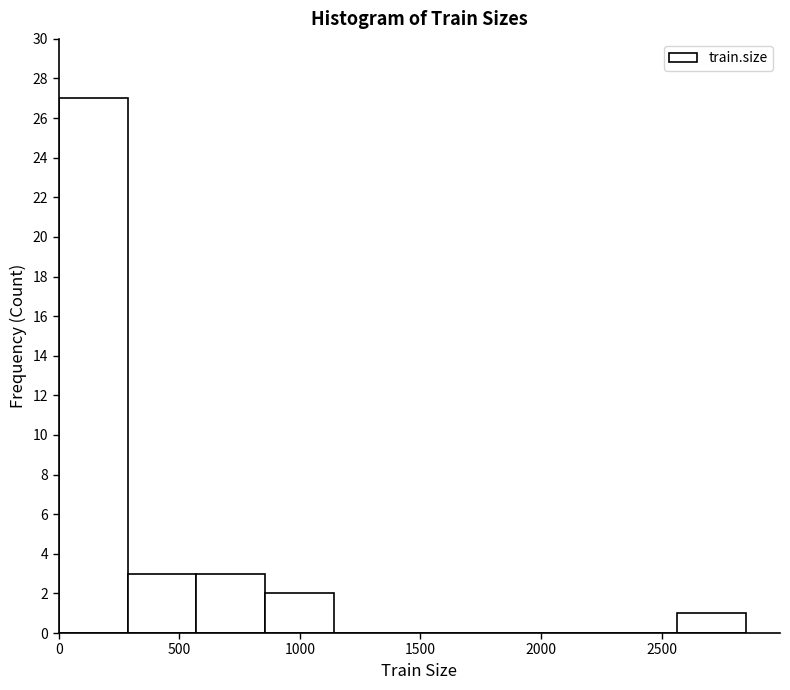

Reading left to right, list every bar in this chart as the range it spans on the x-axis followed by its height. Neither the bar edges nor the heights are printed on the chart, so give them approximately, as read against the axes.

0 to 300: 27
300 to 550: 3
550 to 850: 3
850 to 1150: 2
1150 to 1450: 0
1450 to 1700: 0
1700 to 2000: 0
2000 to 2300: 0
2300 to 2550: 0
2550 to 2850: 1